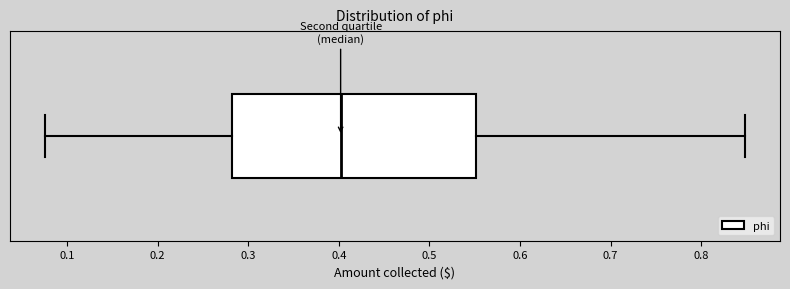

Read this box plot against the x-axis: the position of the median line, the range covered by the box, and the ends of both whiskers. The values are not printed on the chart, so give them approximately, as read against the axis.

median 0.40, box 0.28 to 0.55, whiskers 0.08 to 0.85